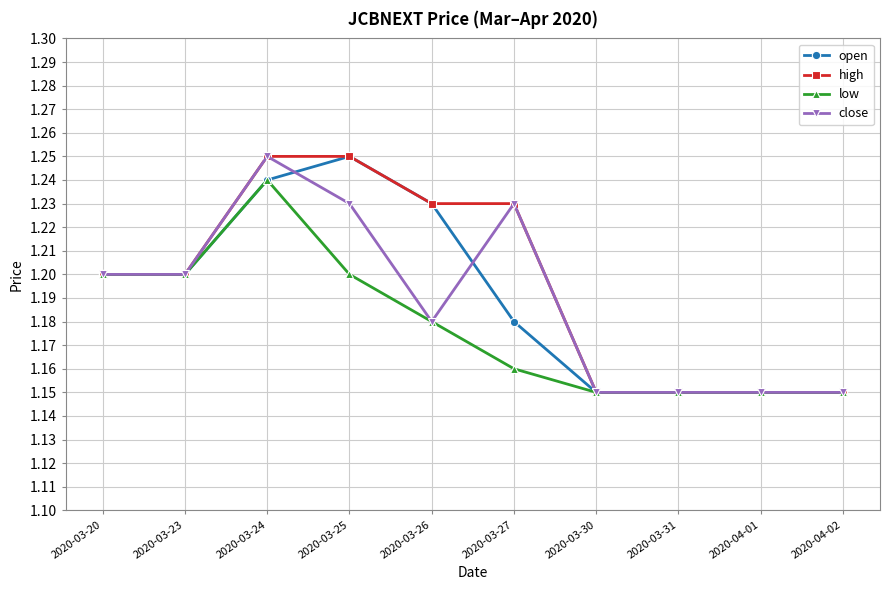

At which category does low reach its first local peak?

2020-03-24